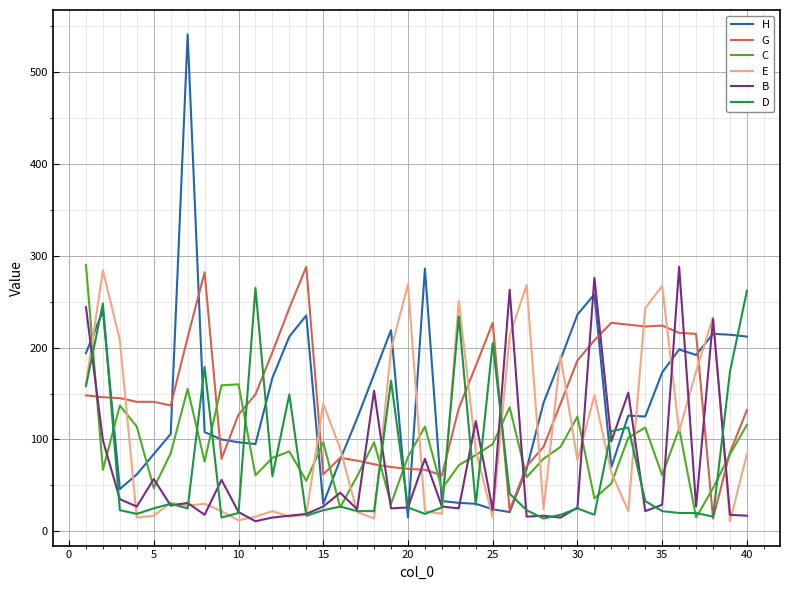

After their last crossing, which series has the higher values: G or E?

G